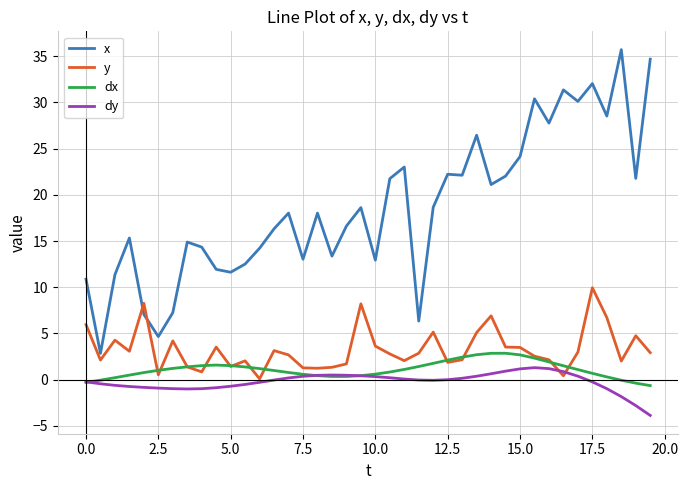

What is the greatest value displayed?

35.7